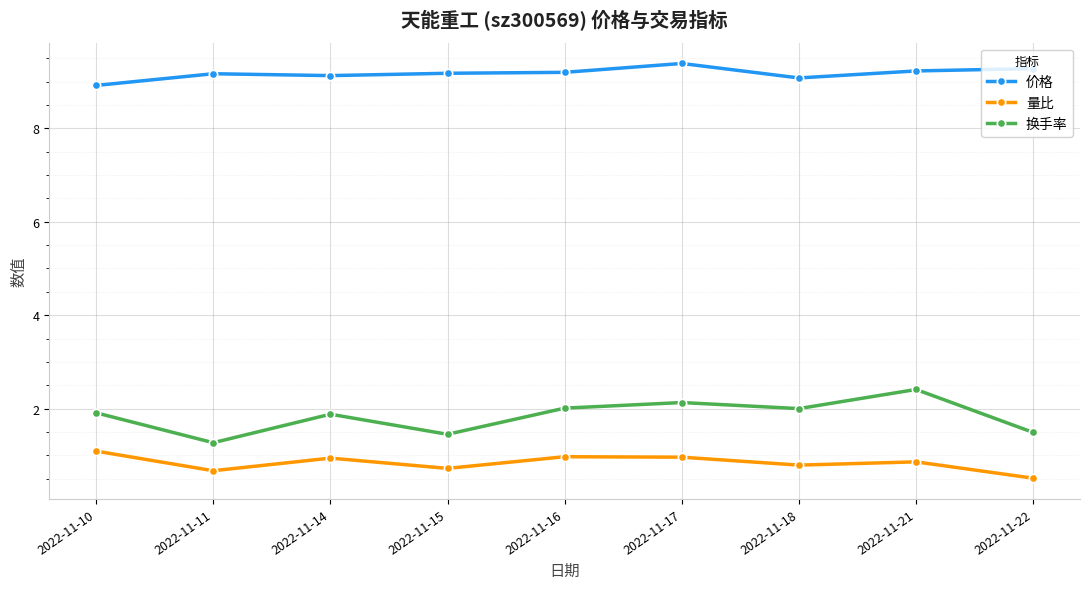

What is the total value across all series at 2022-11-18?

11.9